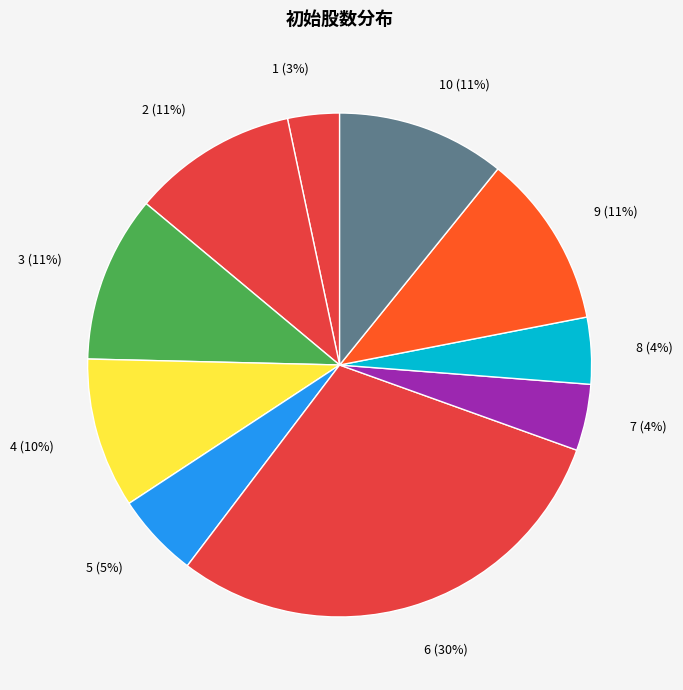

How many slices are in this pie chart?

10